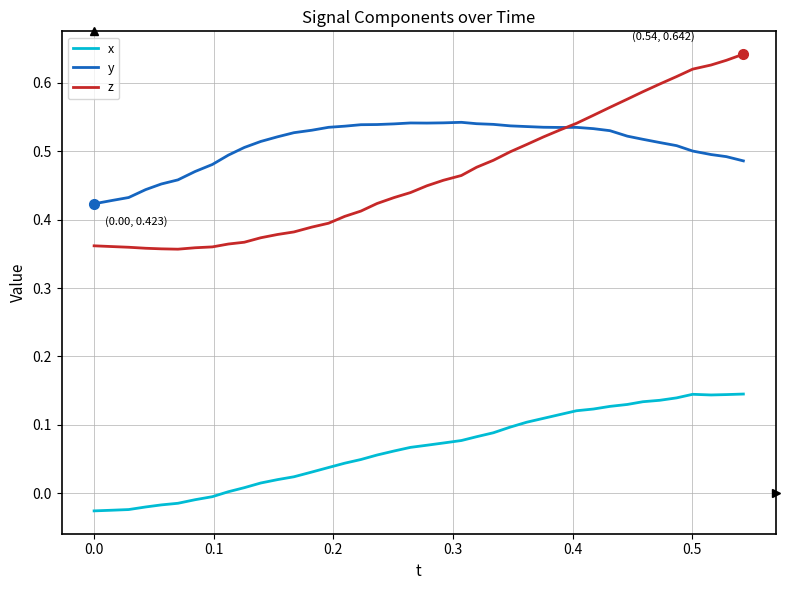

How many lines are shown in the chart?

3